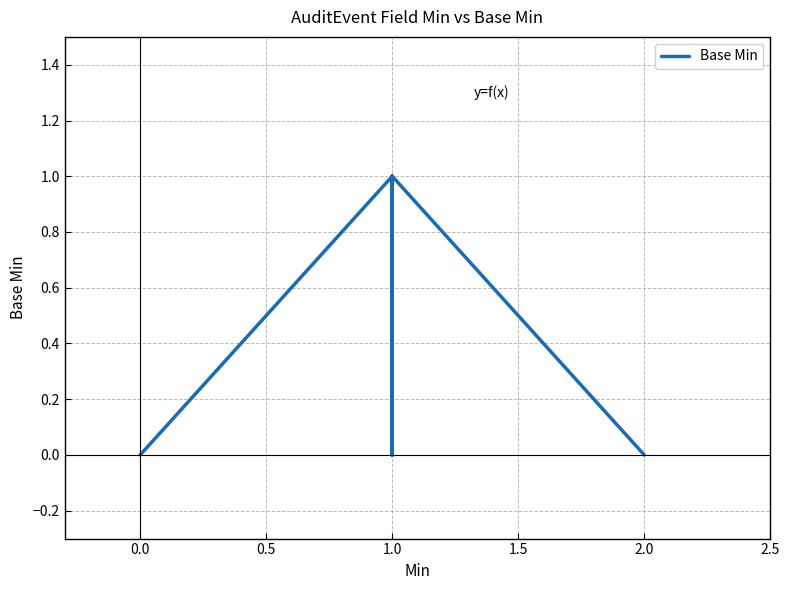

Count the number of values greater than 0.

3